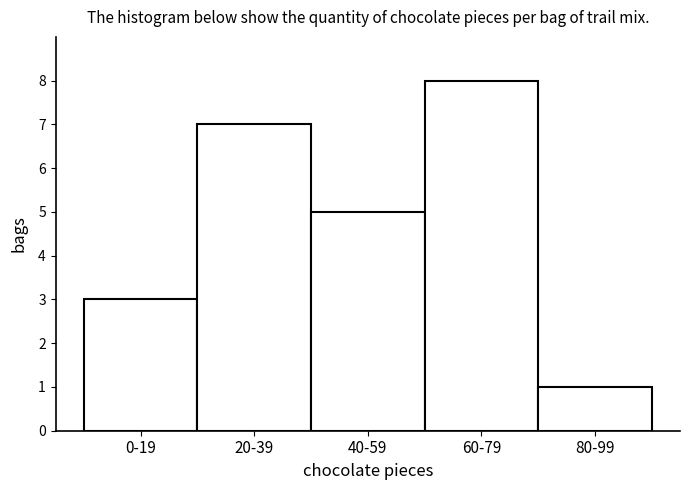

Reading left to right, what are all the values shown in this chart?

0-19=3	20-39=7	40-59=5	60-79=8	80-99=1